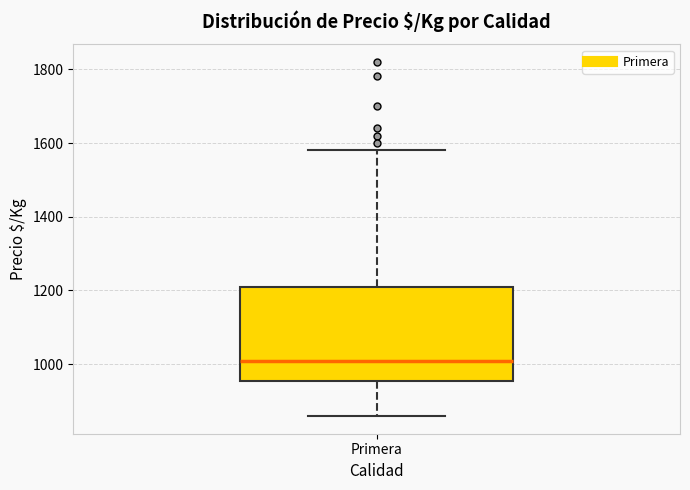

Transcribe this box plot: give where the median line is, the range the box spans, and where the two whiskers end, as read against the y-axis. The values are not printed on the chart, so give them approximately, as read against the axis.

median 1000, box 960 to 1220, whiskers 860 to 1580